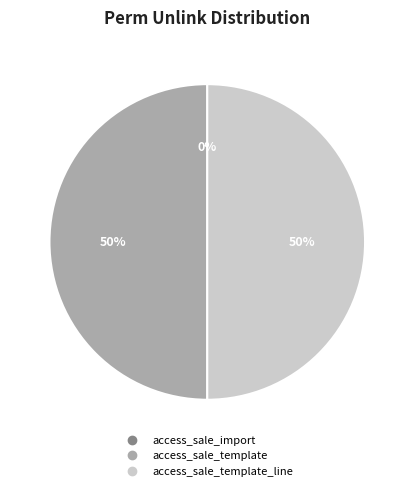

To the nearest percent, what is the difference between the largest and smallest slice percentages?

50%